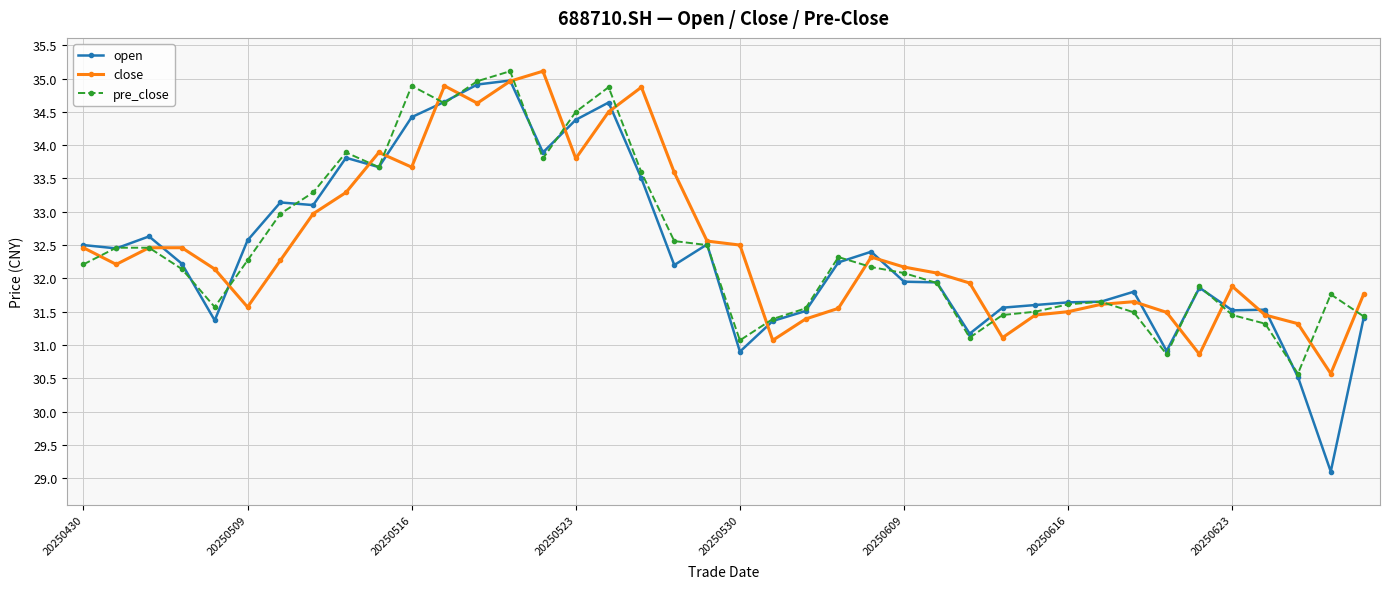

What is the average value of the close series?

32.5